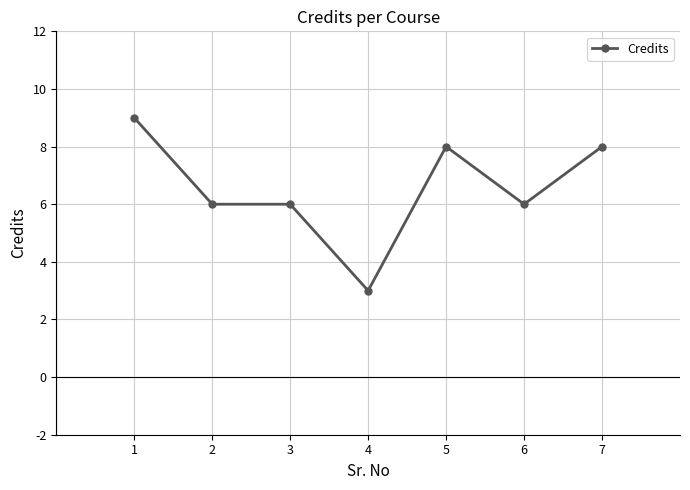

The chart shows a value of 6 at 3. True or false?

True